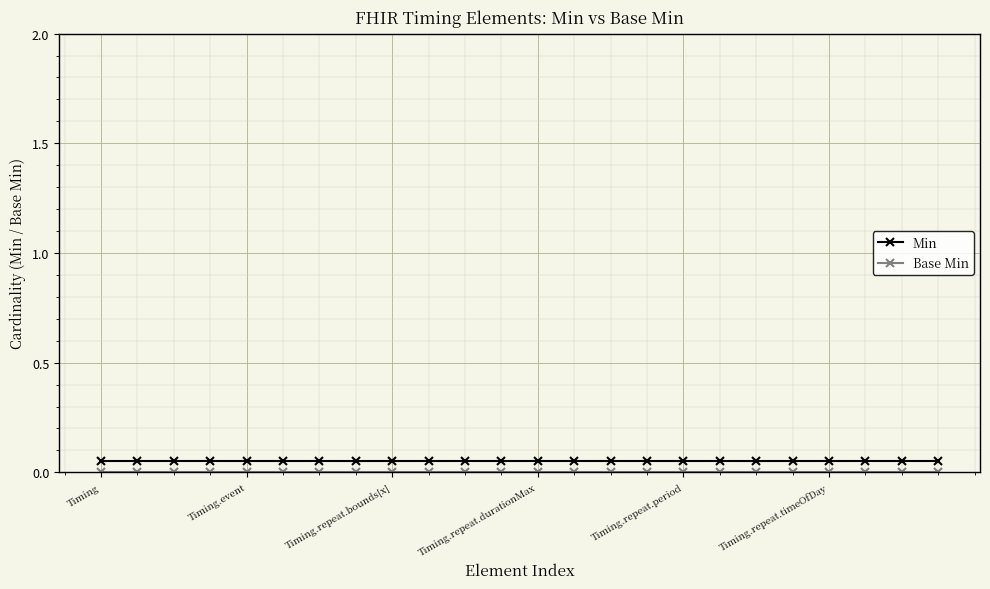

Does the chart have visible grid lines?

Yes